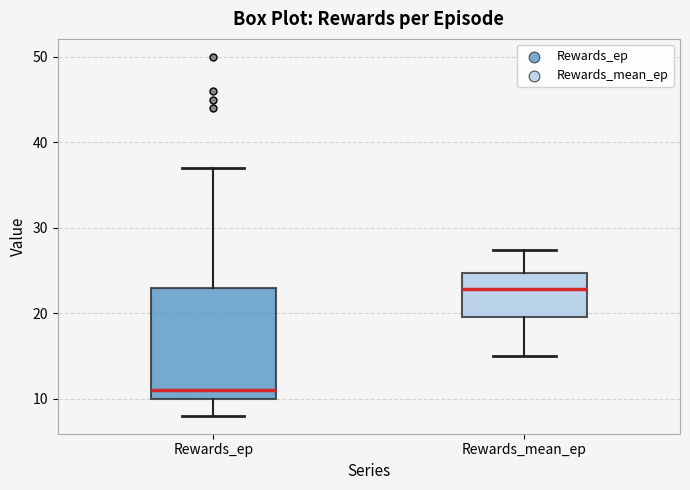

Reading left to right, read every box against the y-axis: the position of its median line, the range the box covers, and the ends of its whiskers. The values are not printed on the chart, so give them approximately, as read against the axis.

Rewards_ep: median 11, box 10 to 23, whiskers 8 to 37
Rewards_mean_ep: median 23, box 20 to 25, whiskers 15 to 27